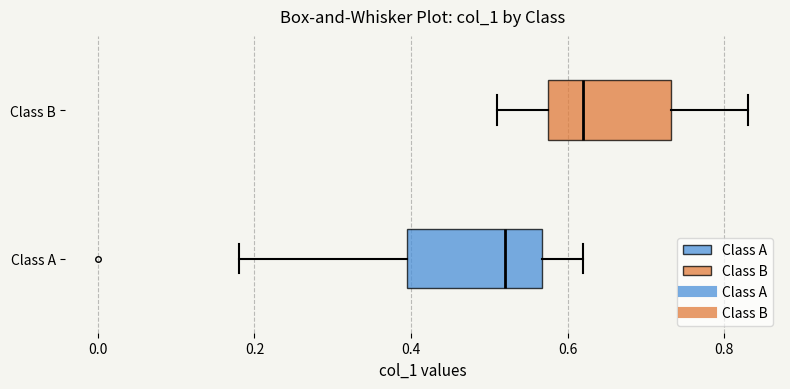

Reading bottom to top, transcribe this box plot: for each box, give where its median line is, the range the box spans, and where its two whiskers end, as read against the x-axis. The values are not printed on the chart, so give them approximately, as read against the axis.

Class A: median 0.52, box 0.40 to 0.56, whiskers 0.18 to 0.62
Class B: median 0.62, box 0.58 to 0.74, whiskers 0.52 to 0.84